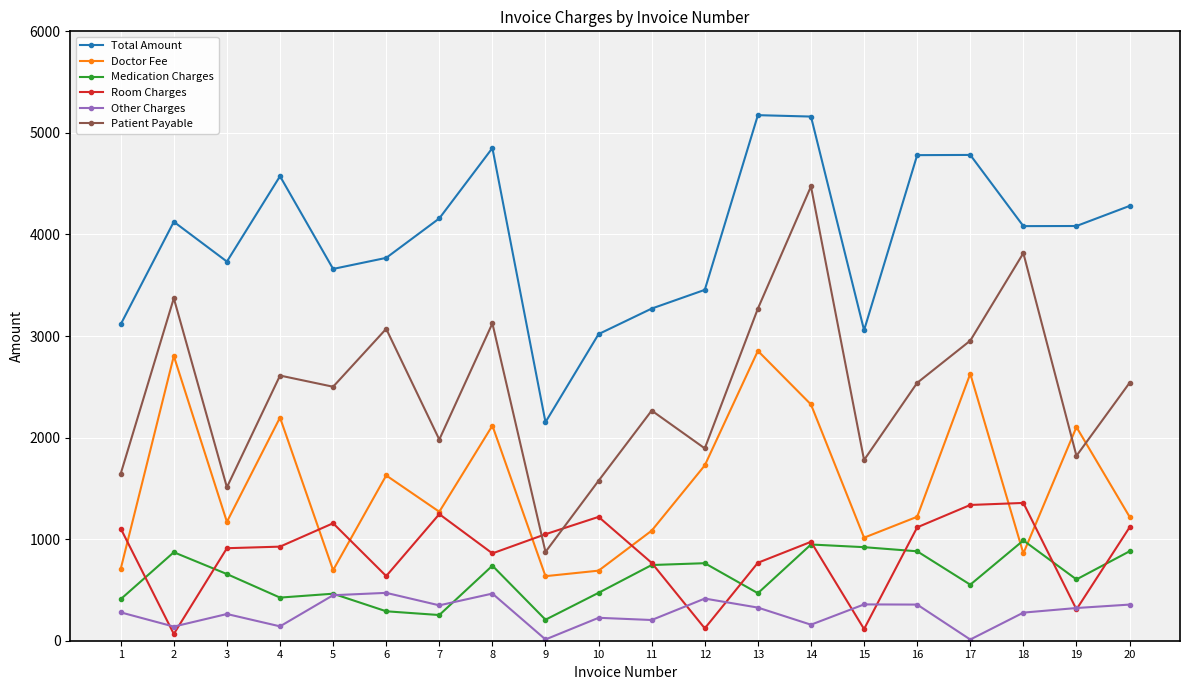

The Medication Charges series shows 409.1 at 1. True or false?

True